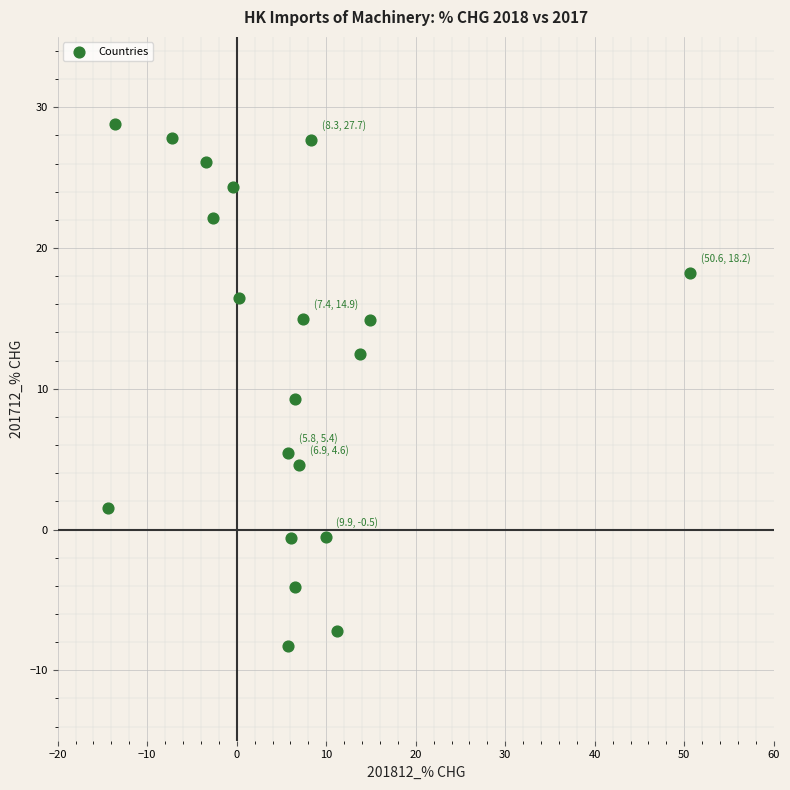

What Y value in the scatter plot is closest to 10?

9.3